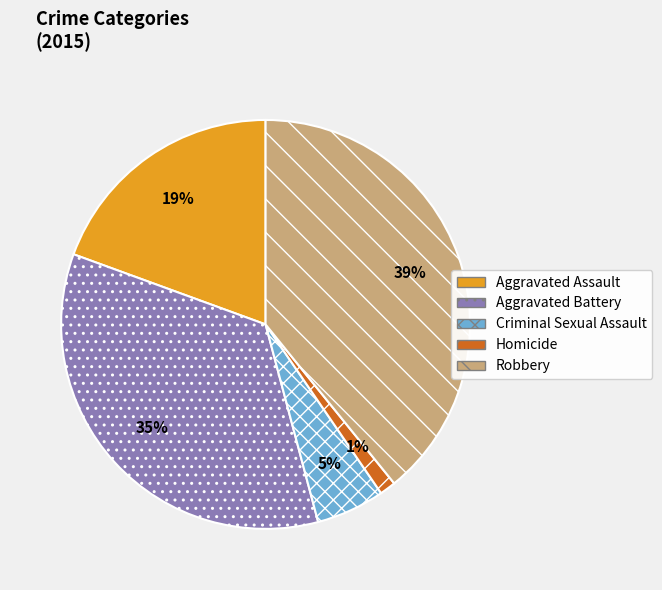

Is the sum of Criminal Sexual Assault and Aggravated Battery greater than half?

No